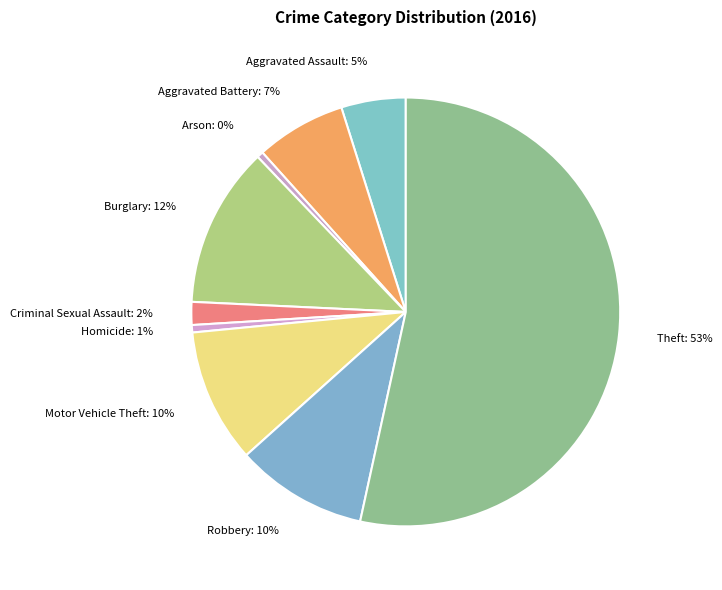

Approximately how many times larger is the value at Motor Vehicle Theft: 10% compared to Arson: 0%?

21.1